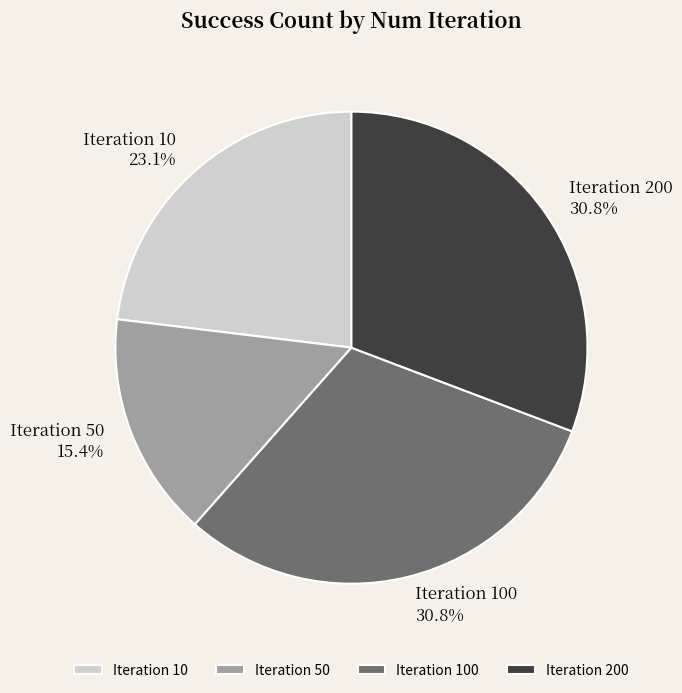

Between Iteration 10 and Iteration 200, which is larger?

Iteration 200